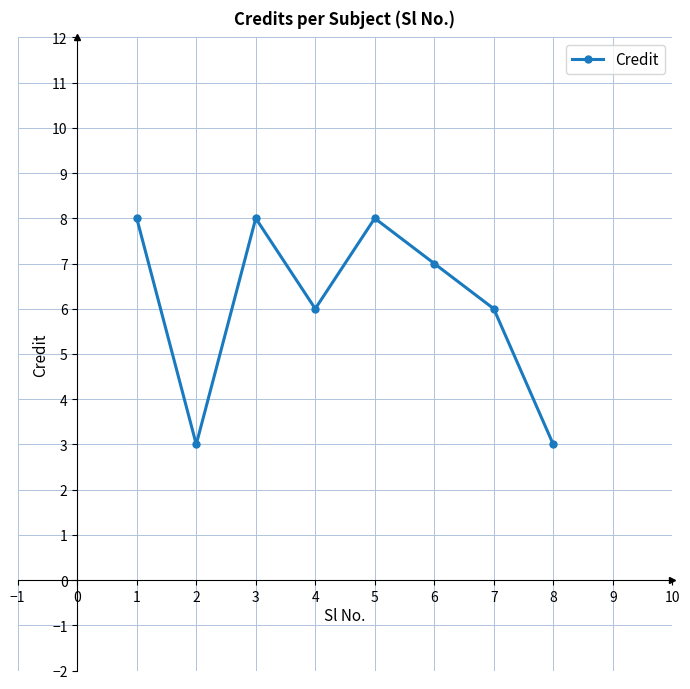

What is the sum of all values?

49